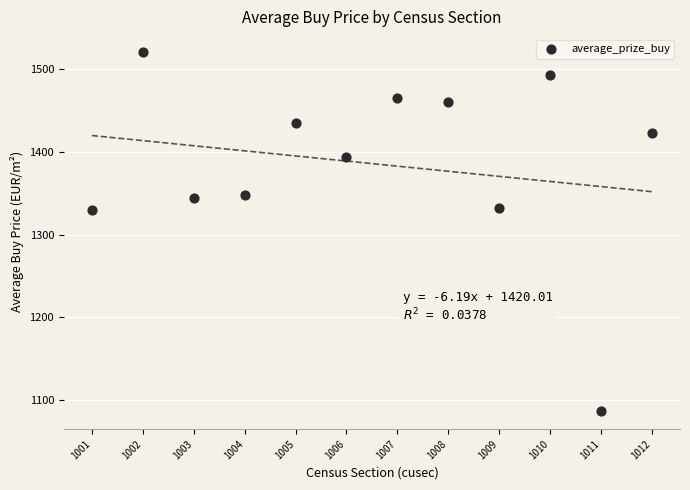

What is the range of Y values (max minus min)?

435.0